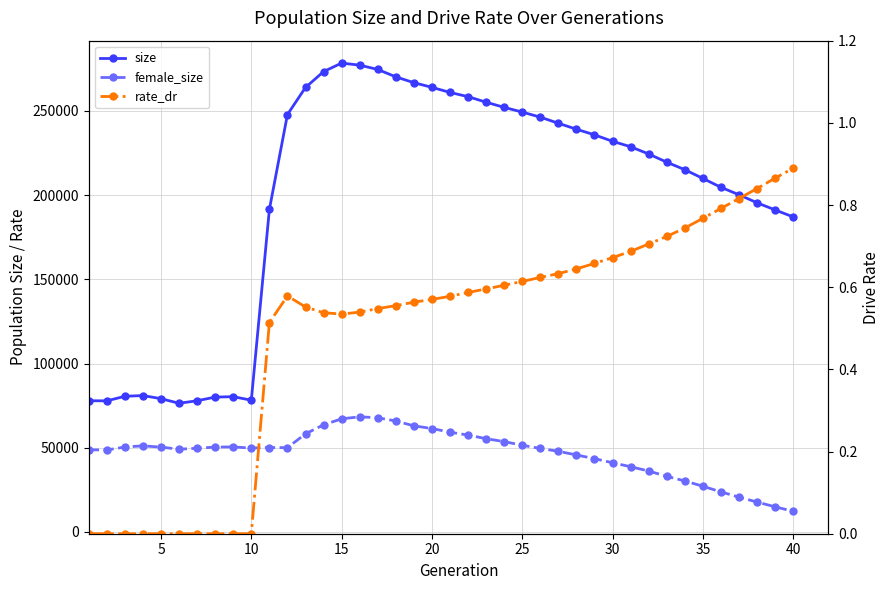

What is the lowest value of the female_size series?

12261.0